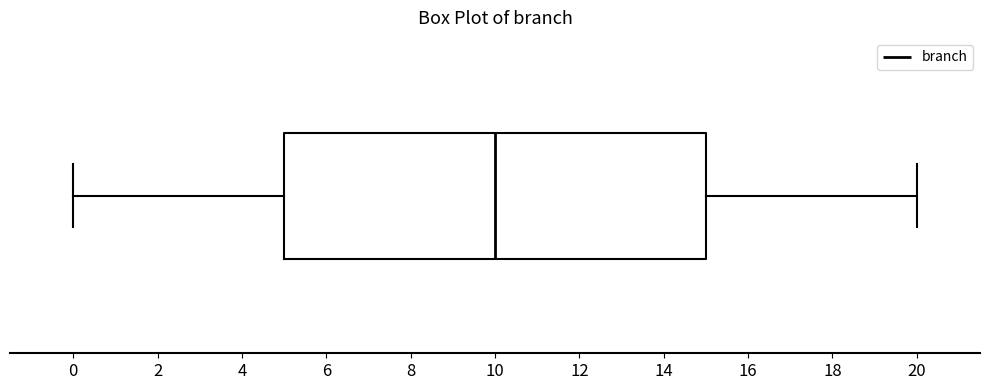

Read this box plot against the x-axis: the position of the median line, the range covered by the box, and the ends of both whiskers. The values are not printed on the chart, so give them approximately, as read against the axis.

median 10, box 5 to 15, whiskers 0 to 20